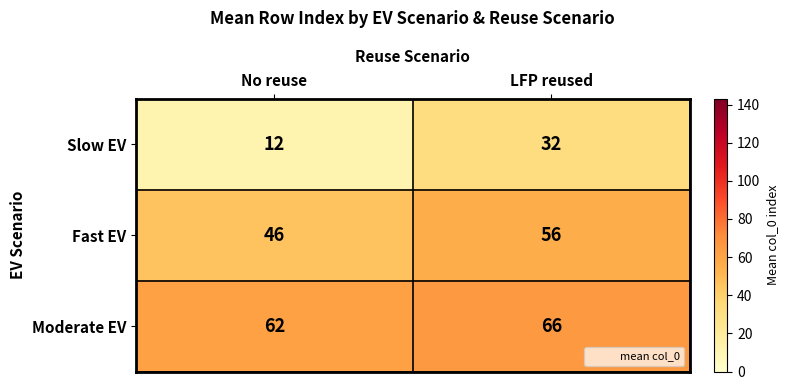

Reading left to right, transcribe all the data shown in this chart.

Slow EV: No reuse=12	LFP reused=32
Fast EV: No reuse=46	LFP reused=56
Moderate EV: No reuse=62	LFP reused=66